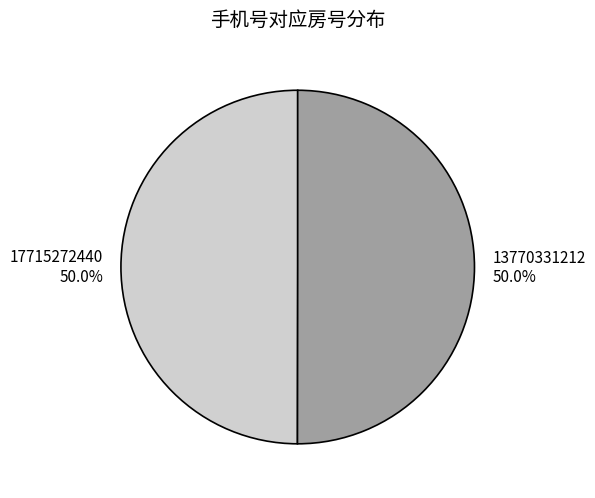

To the nearest percent, what portion does 13770331212 represent?

50%